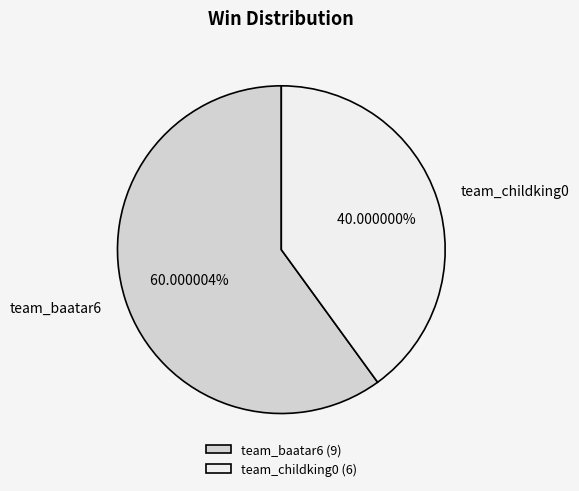

How many slices are in this pie chart?

2